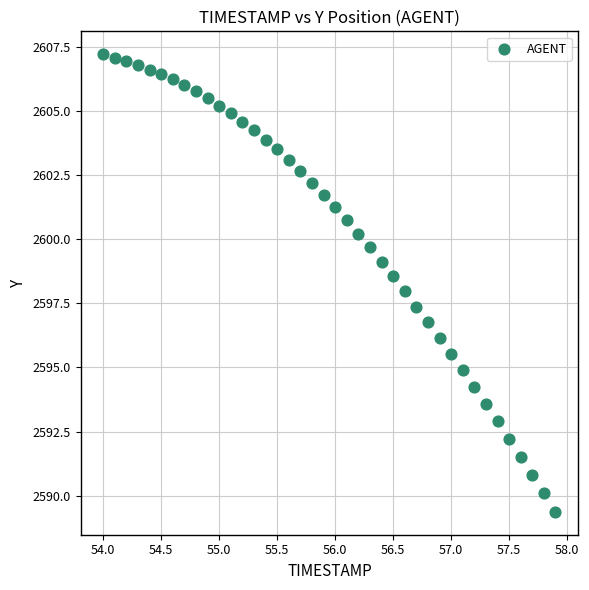

What is the range of X values (max minus min)?

3.9